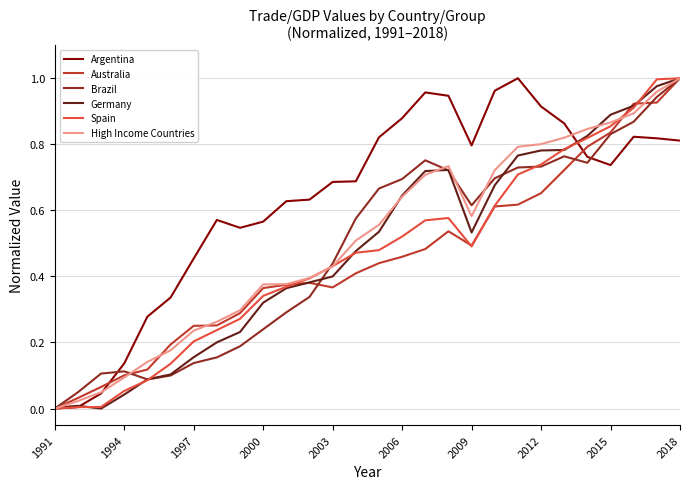

How many categories are shown in the chart?

28